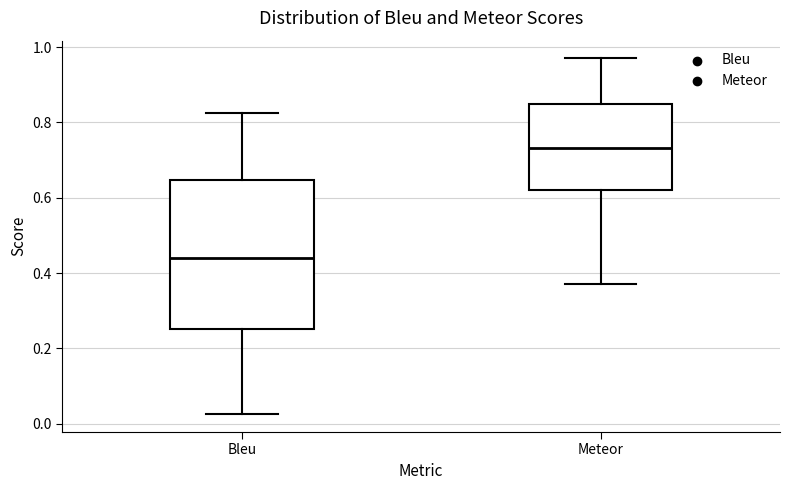

Reading left to right, read every box against the y-axis: the position of its median line, the range the box covers, and the ends of its whiskers. The values are not printed on the chart, so give them approximately, as read against the axis.

Bleu: median 0.44, box 0.26 to 0.64, whiskers 0.02 to 0.82
Meteor: median 0.74, box 0.62 to 0.84, whiskers 0.38 to 0.98